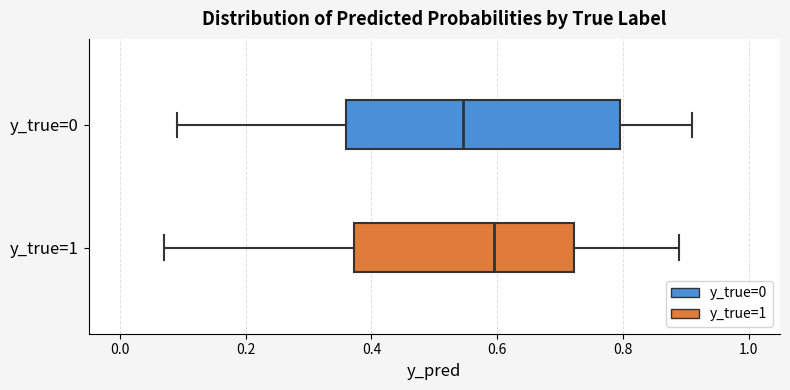

Reading bottom to top, read every box against the x-axis: the position of its median line, the range the box covers, and the ends of its whiskers. The values are not printed on the chart, so give them approximately, as read against the axis.

y_true=1: median 0.60, box 0.38 to 0.72, whiskers 0.08 to 0.90
y_true=0: median 0.54, box 0.36 to 0.80, whiskers 0.10 to 0.92